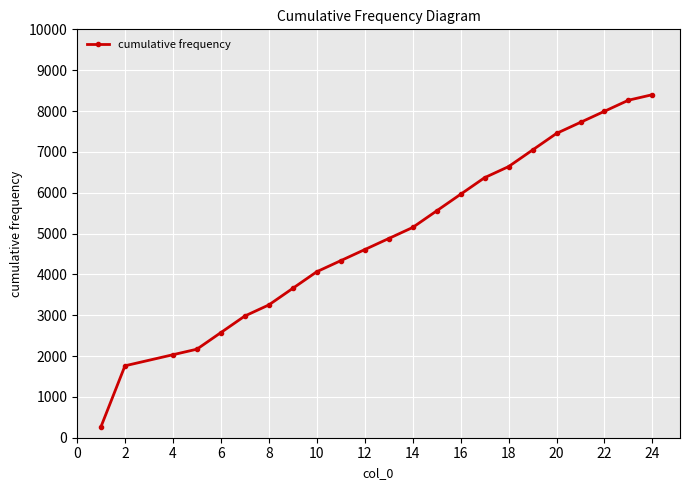

What is the value of the 6th point from the left?

2980.6